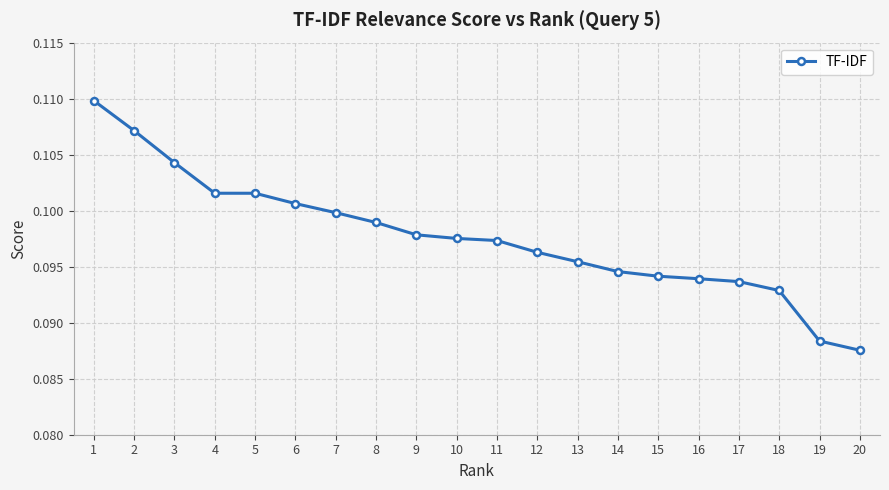

The chart shows a value of 0.1 at 19. True or false?

True